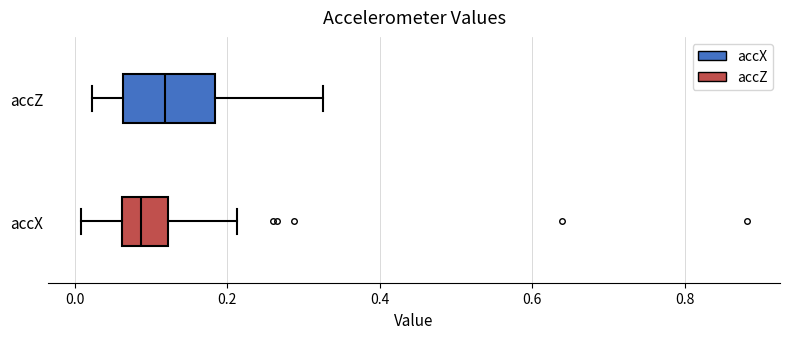

Comparing the boxes themselves (not the whiskers), which one is the widest?

accZ